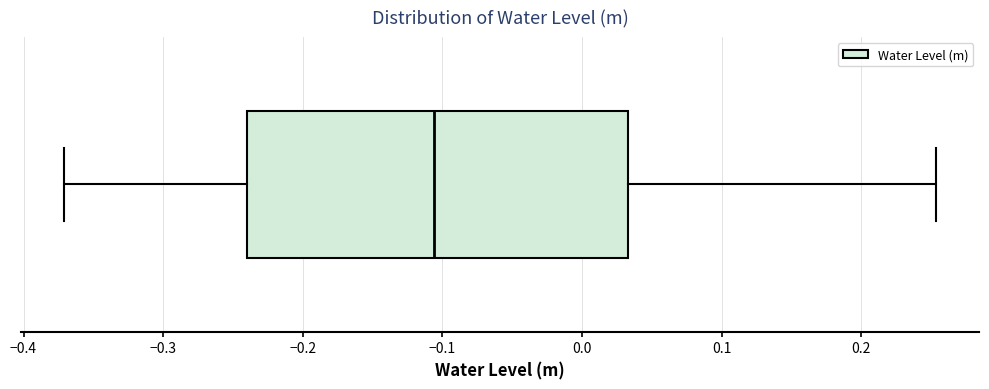

Read this box plot against the x-axis: the position of the median line, the range covered by the box, and the ends of both whiskers. The values are not printed on the chart, so give them approximately, as read against the axis.

median -0.11, box -0.24 to 0.03, whiskers -0.37 to 0.25